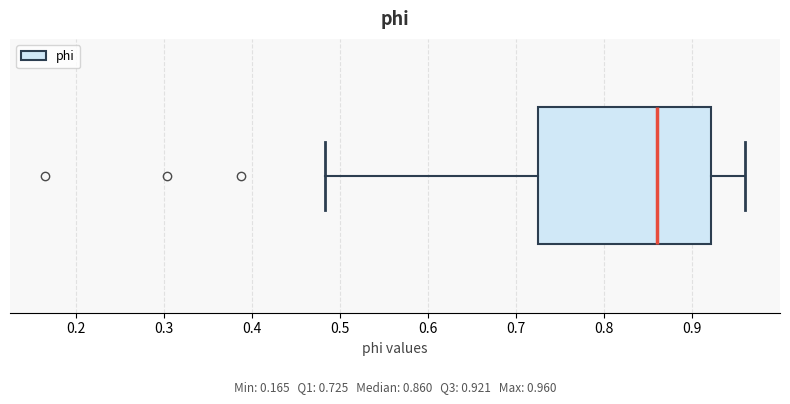

Where is the left edge of the box on the x-axis? The values are not printed on the chart, so give them approximately, as read against the axis.

0.73